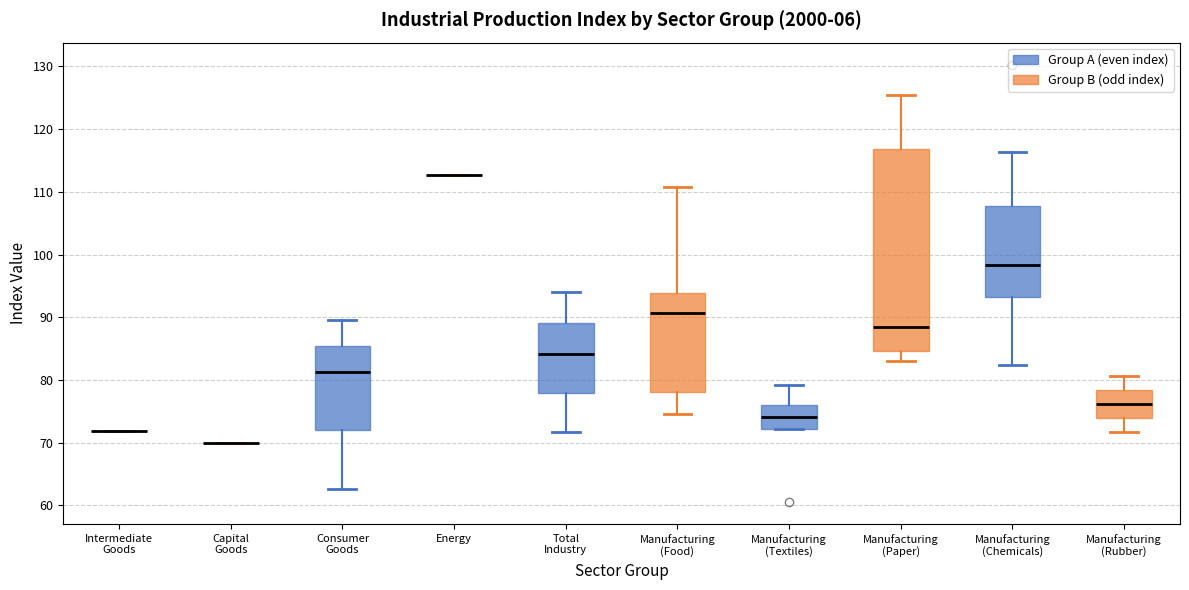

Reading left to right, read every box against the y-axis: the position of its median line, the range the box covers, and the ends of its whiskers. The values are not printed on the chart, so give them approximately, as read against the axis.

Intermediate Goods: box collapsed to a line at 72, whiskers 72 to 72
Capital Goods: box collapsed to a line at 70, whiskers 70 to 70
Consumer Goods: median 81, box 72 to 85, whiskers 63 to 90
Energy: box collapsed to a line at 113, whiskers 113 to 113
Total Industry: median 84, box 78 to 89, whiskers 72 to 94
Manufacturing (Food): median 91, box 78 to 94, whiskers 75 to 111
Manufacturing (Textiles): median 74, box 72 to 76, whiskers 72 to 79
Manufacturing (Paper): median 89, box 85 to 117, whiskers 83 to 125
Manufacturing (Chemicals): median 98, box 93 to 108, whiskers 82 to 116
Manufacturing (Rubber): median 76, box 74 to 78, whiskers 72 to 81